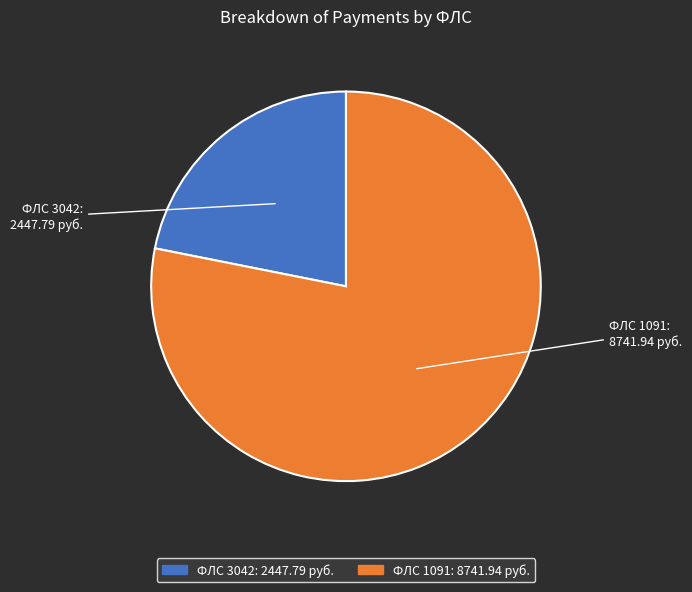

How many segments does this pie chart have?

2